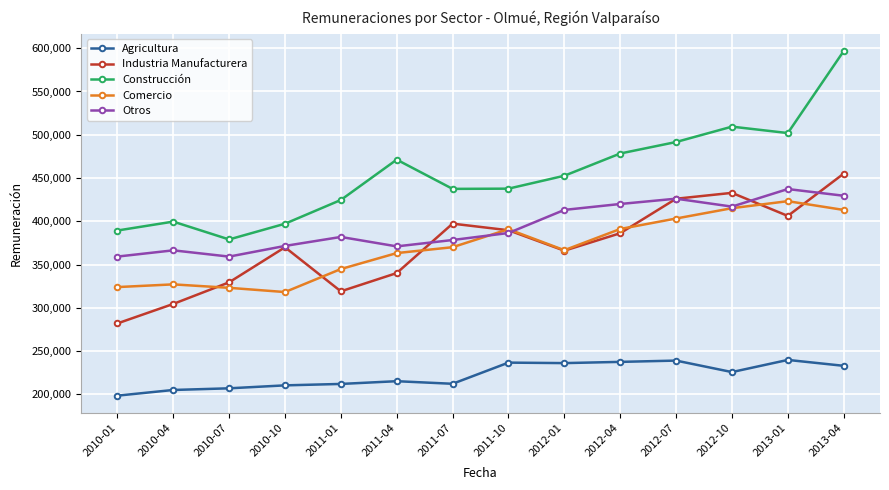

How many data points does each series have?

14